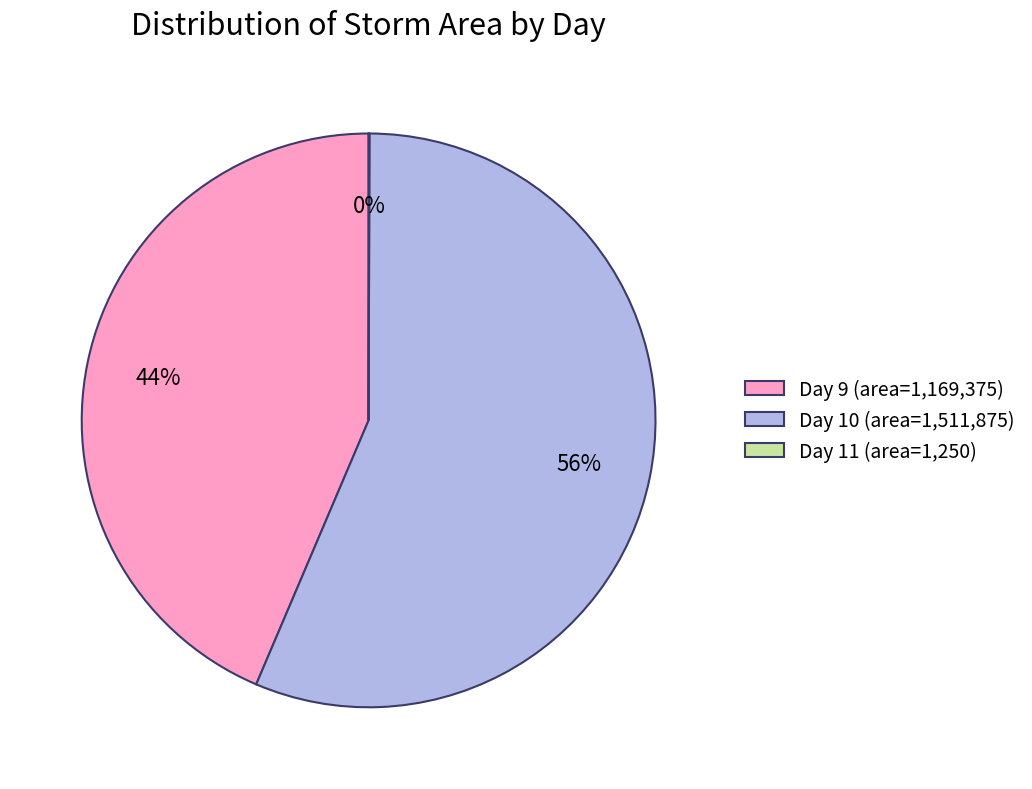

Is it true that Day 9 (area=1,169,375) is 56% of the pie?

False